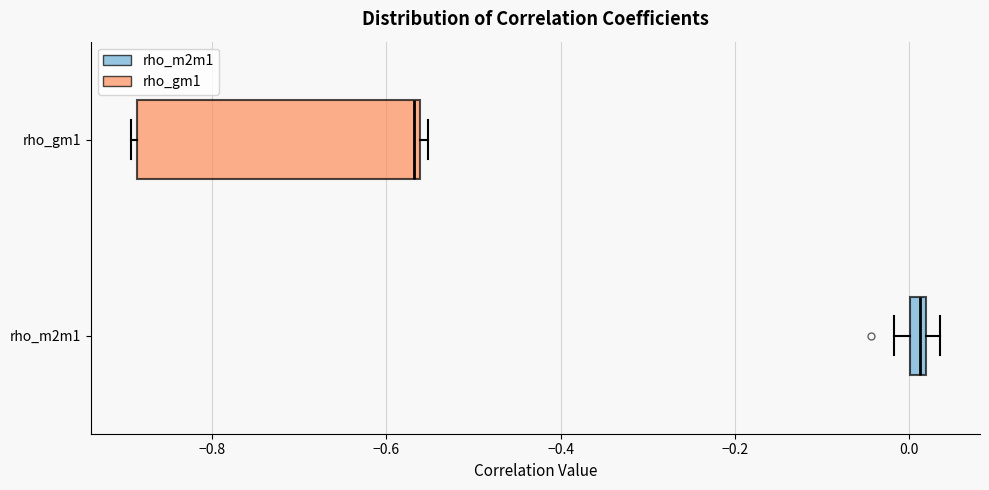

Comparing the boxes themselves (not the whiskers), which one is the widest?

rho_gm1